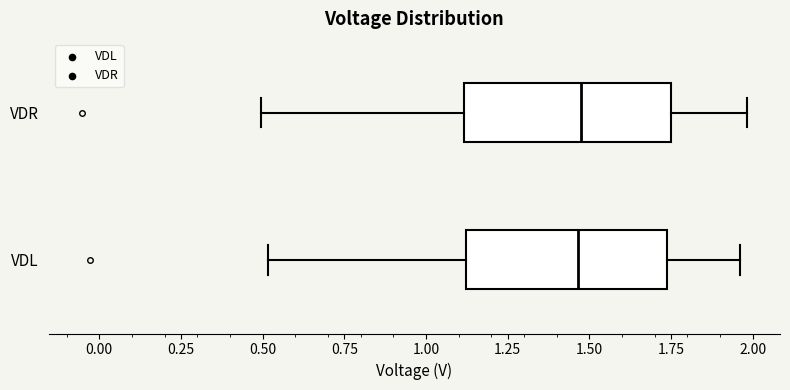

Reading bottom to top, transcribe this box plot: for each box, give where its median line is, the range the box spans, and where its two whiskers end, as read against the x-axis. The values are not printed on the chart, so give them approximately, as read against the axis.

VDL: median 1.45, box 1.10 to 1.75, whiskers 0.50 to 1.95
VDR: median 1.45, box 1.10 to 1.75, whiskers 0.50 to 2.00